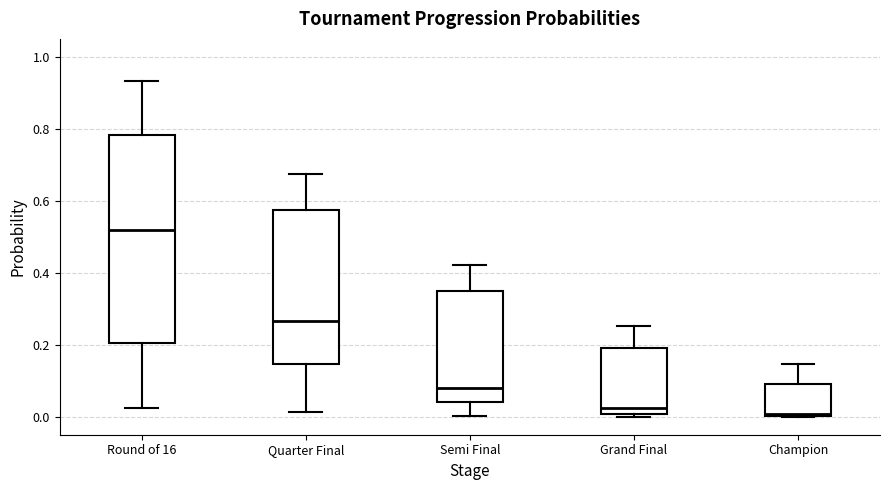

Where is the lower edge of the box for Round of 16 on the y-axis? The values are not printed on the chart, so give them approximately, as read against the axis.

0.20